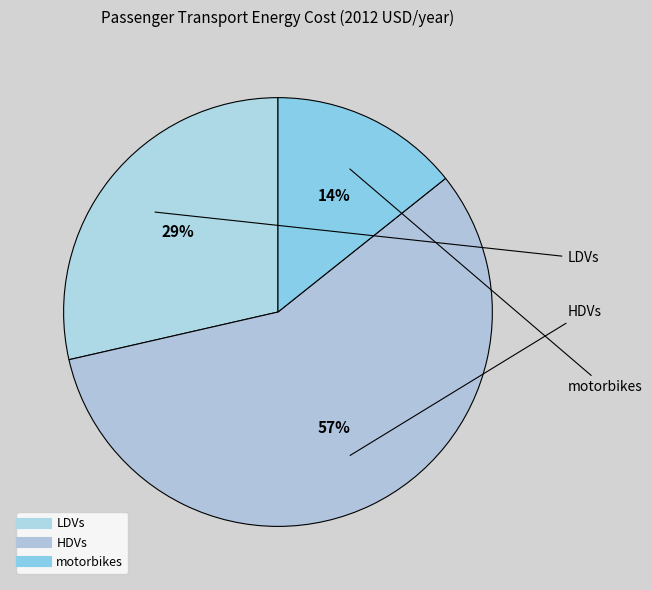

Count the number of slices in the pie.

3